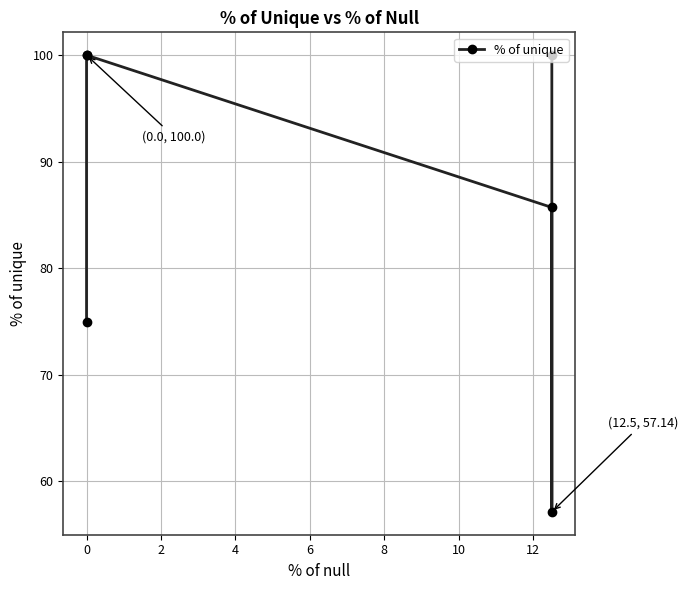

Between 2 and 4, which is larger?

2